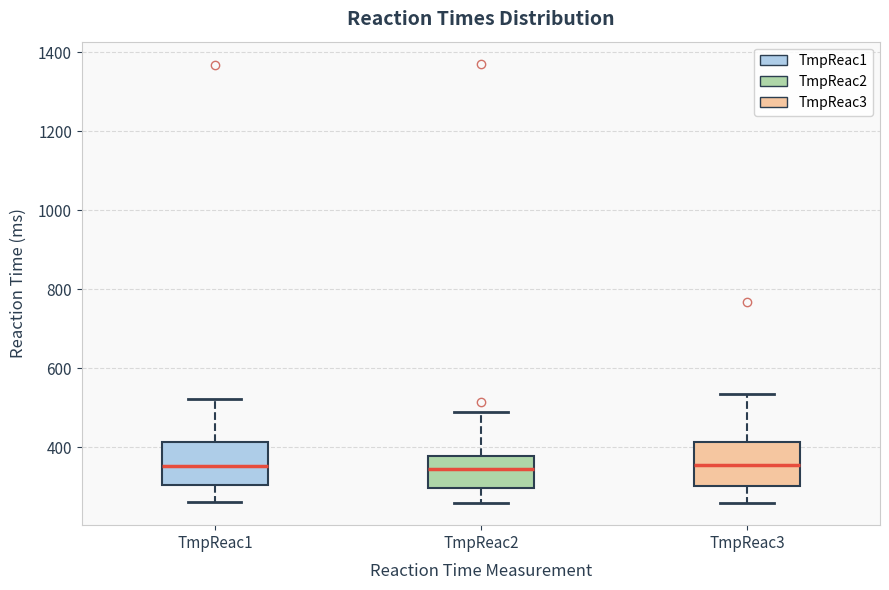

Where is the upper edge of the box for TmpReac1 on the y-axis? The values are not printed on the chart, so give them approximately, as read against the axis.

420